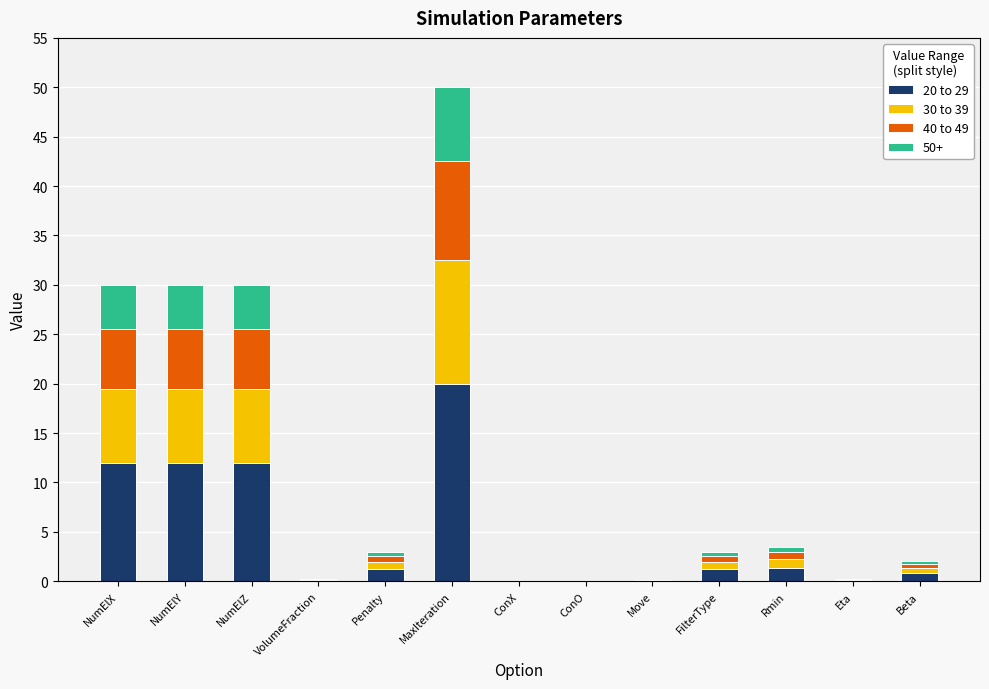

At which category is the sum across all series the highest?

MaxIteration